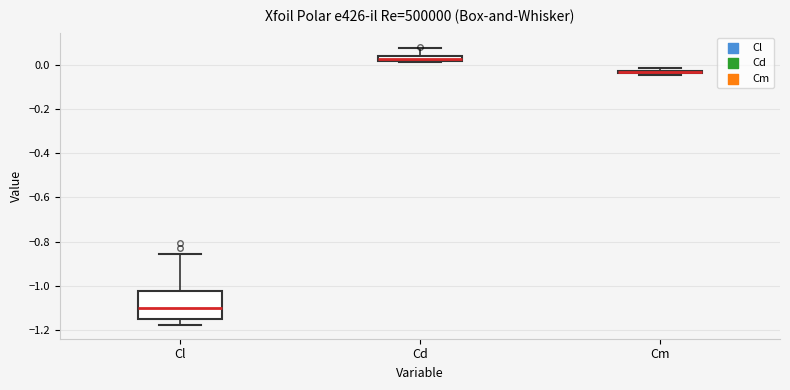

Comparing the boxes themselves (not the whiskers), which one is the tallest?

Cl